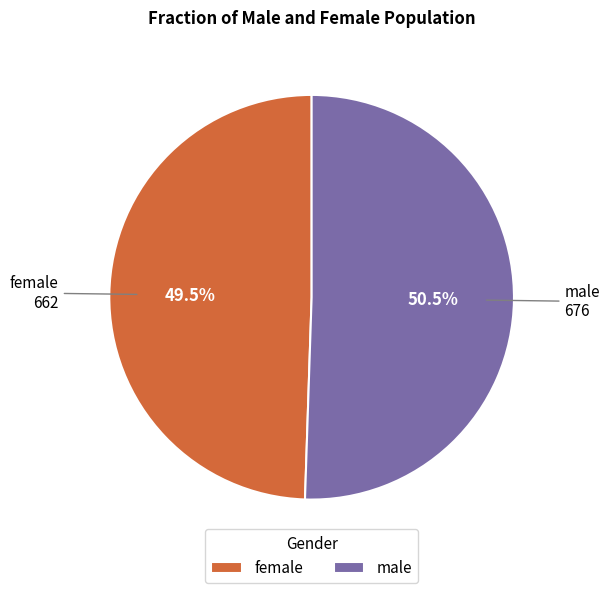

Does male account for over 50% of the chart?

Yes